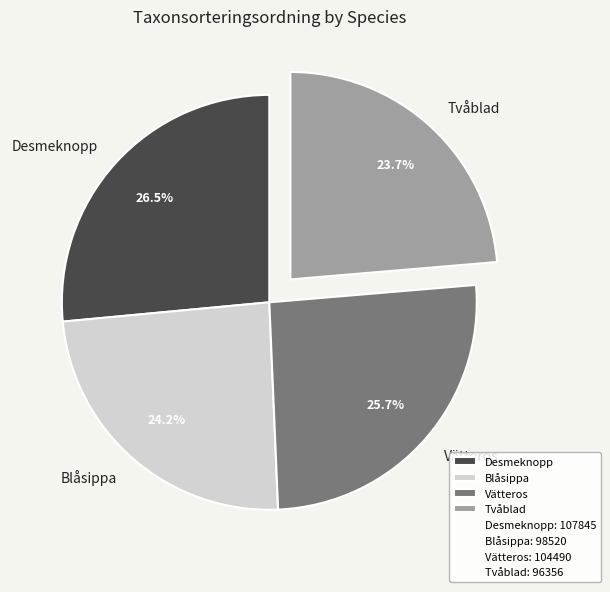

Is the sum of Tvåblad and Vätteros greater than half?

No